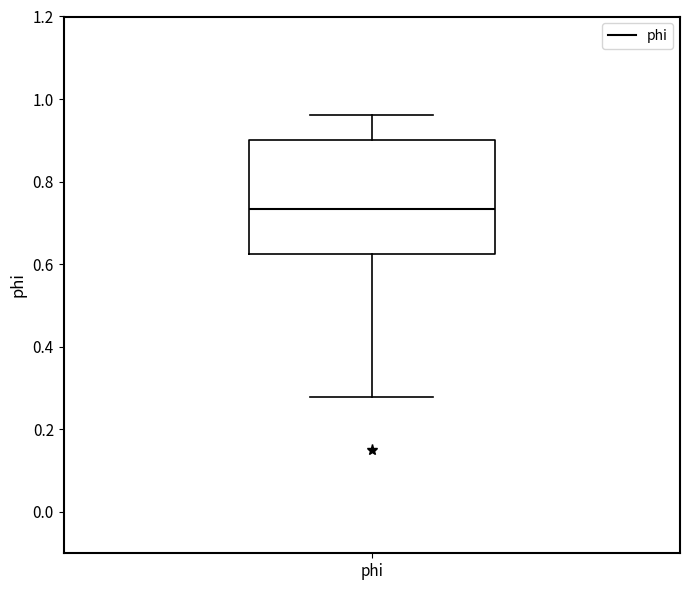

Read this box plot against the y-axis: the position of the median line, the range covered by the box, and the ends of both whiskers. The values are not printed on the chart, so give them approximately, as read against the axis.

median 0.74, box 0.62 to 0.90, whiskers 0.28 to 0.96